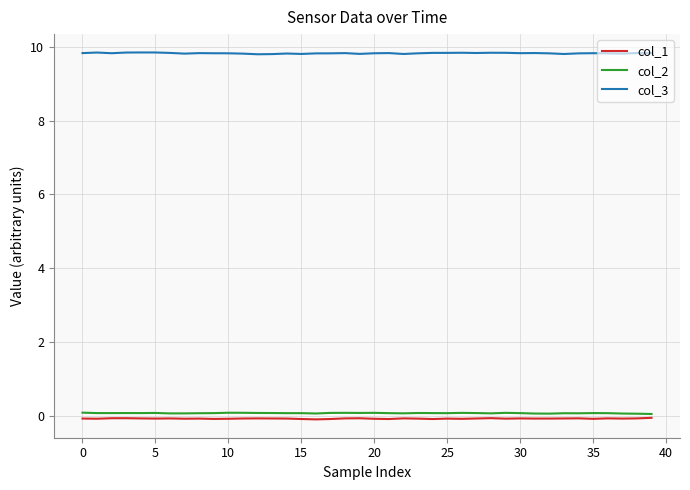

True or false: col_2 and col_3 cross at least once.

False